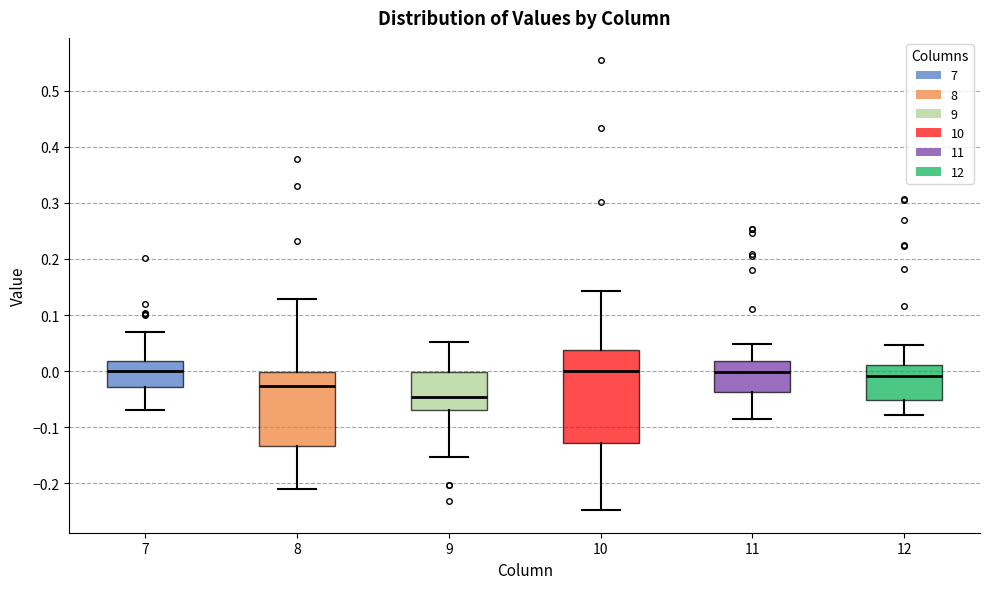

Reading left to right, read every box against the y-axis: the position of its median line, the range the box covers, and the ends of its whiskers. The values are not printed on the chart, so give them approximately, as read against the axis.

7: median 0.00, box -0.03 to 0.02, whiskers -0.07 to 0.07
8: median -0.03, box -0.13 to 0.00, whiskers -0.21 to 0.13
9: median -0.05, box -0.07 to 0.00, whiskers -0.15 to 0.05
10: median 0.00, box -0.13 to 0.04, whiskers -0.25 to 0.14
11: median 0.00, box -0.04 to 0.02, whiskers -0.09 to 0.05
12: median -0.01, box -0.05 to 0.01, whiskers -0.08 to 0.05